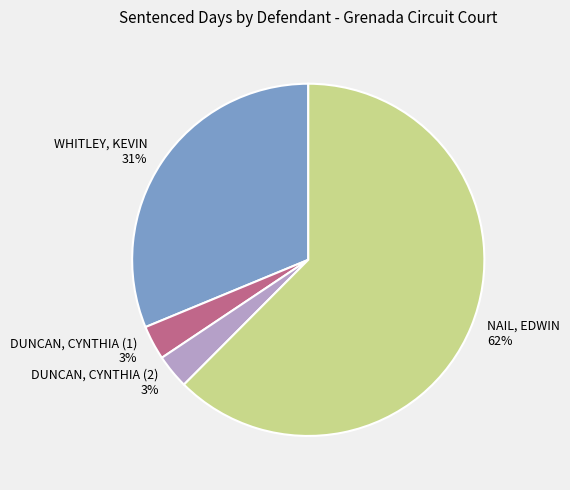

What percentage is the DUNCAN, CYNTHIA (1) slice, to the nearest percent?

3%